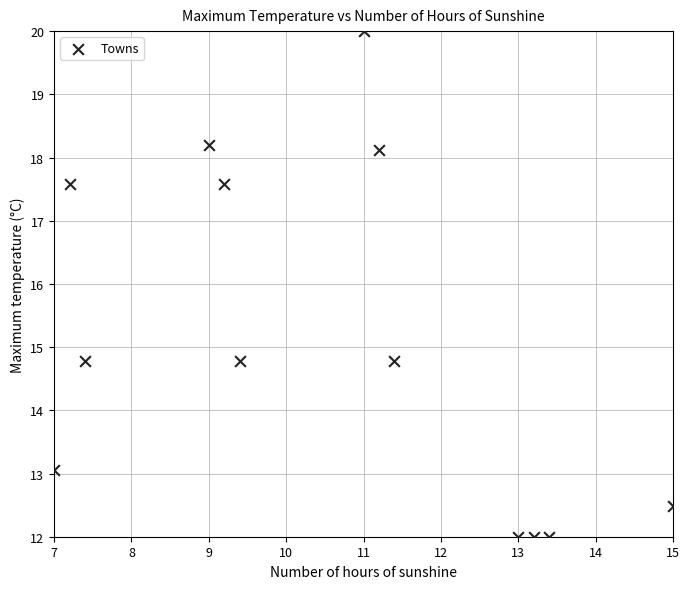

What is the range of X values (max minus min)?

8.0